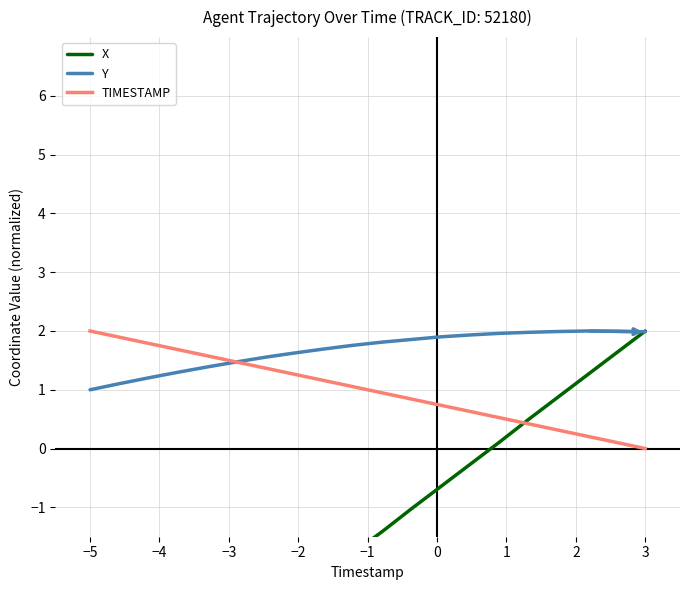

What is the label of the 8th point from the left?

2